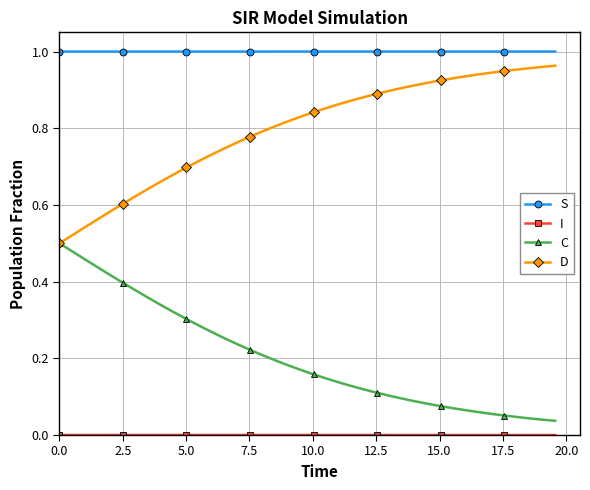

True or false: S and D cross at least once.

False